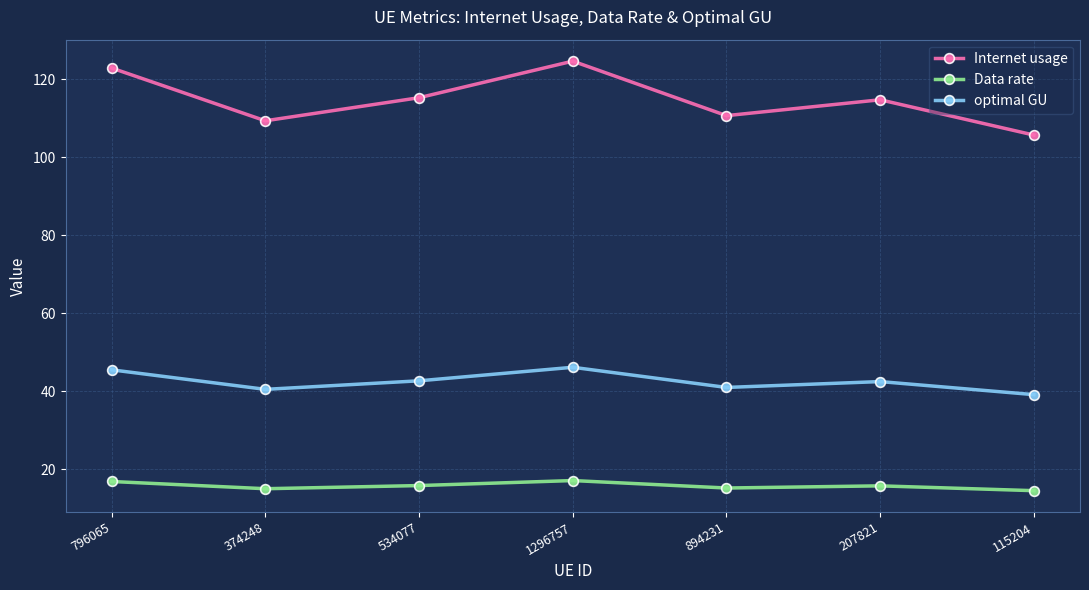

What are all the series names shown in the legend?

Internet usage, Data rate, optimal GU